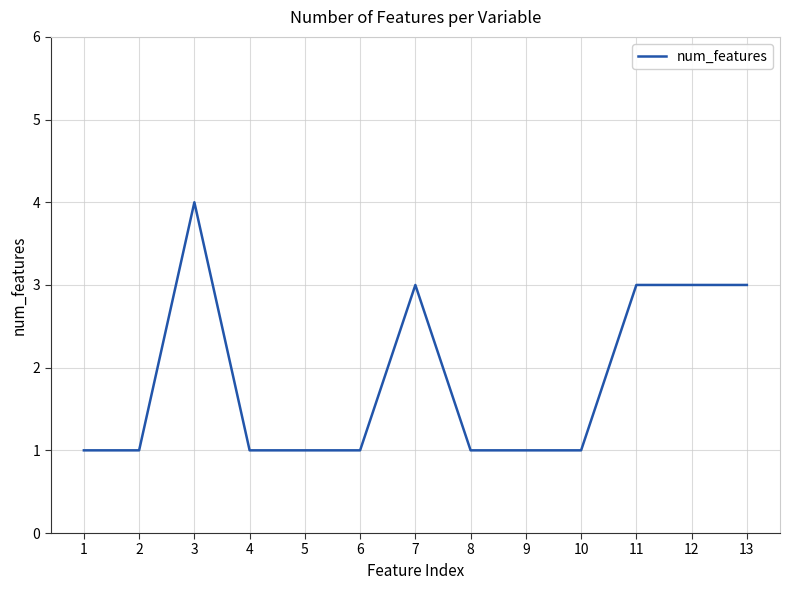

What value does the data have at 12?

3